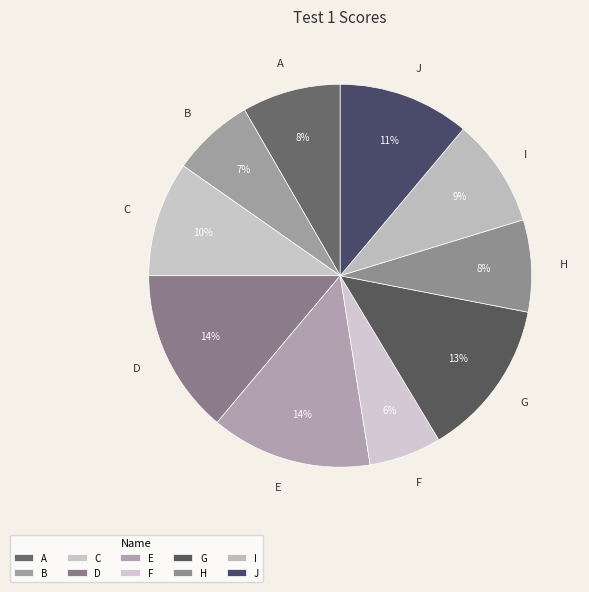

True or false: B accounts for 7% of the total.

True